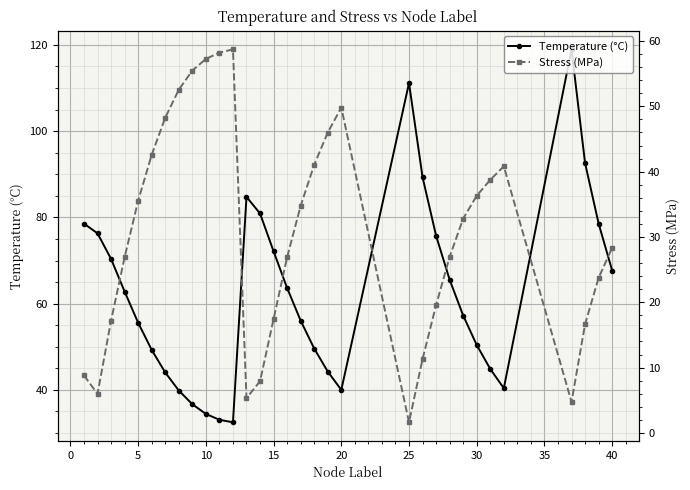

Which series has the widest spread of values?

Temperature (°C)